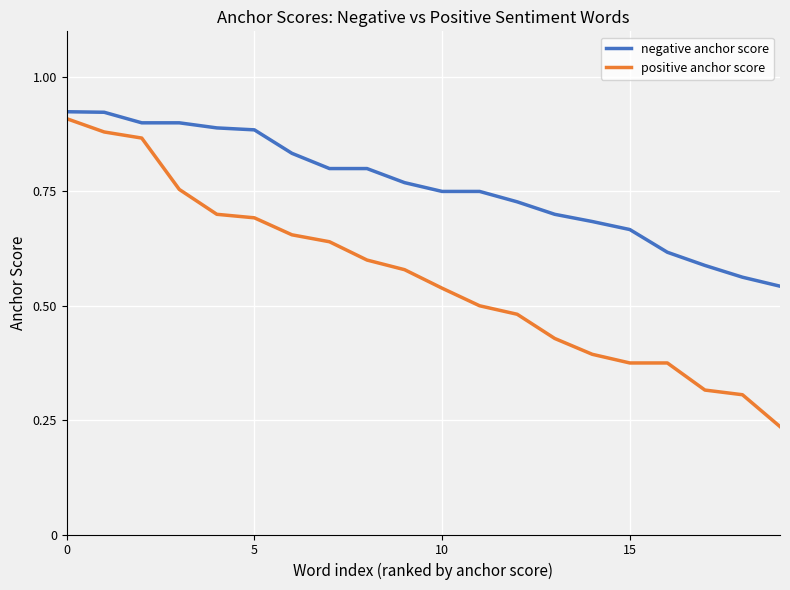

True or false: negative anchor score and positive anchor score cross at least once.

False